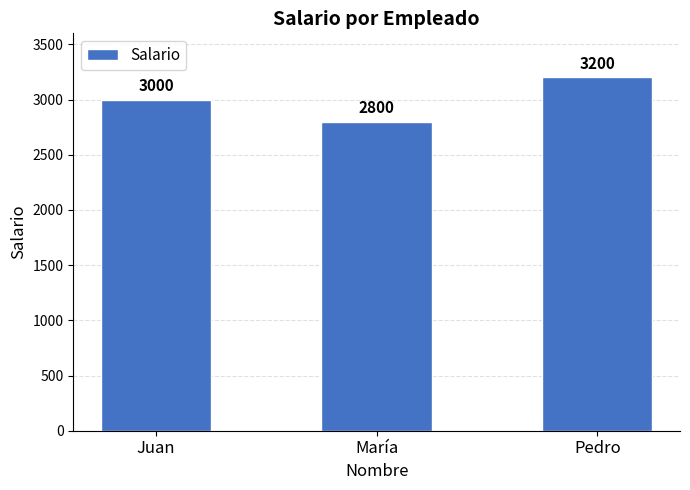

How many values are below 3000?

1